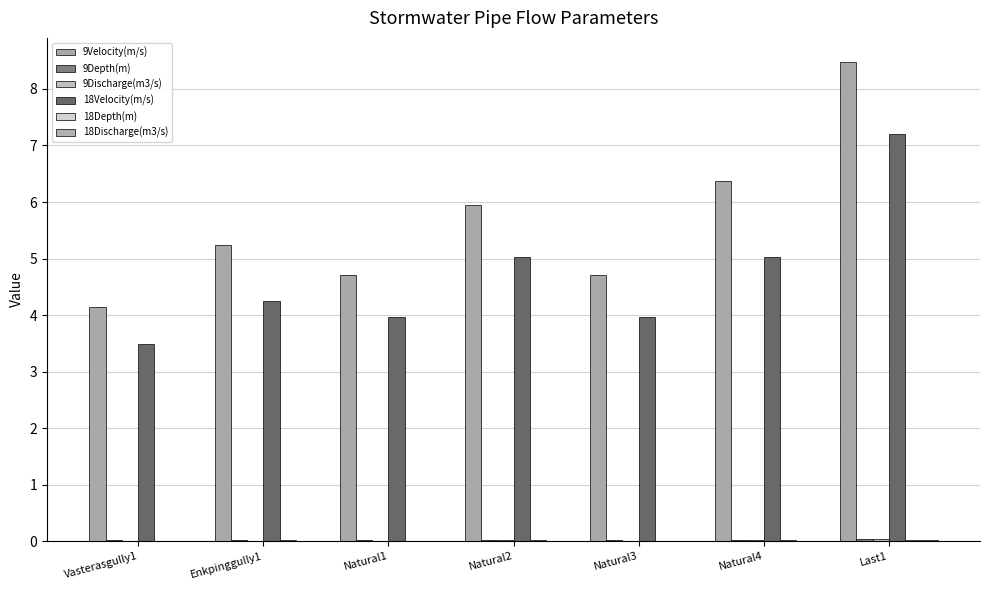

List the series in order of their peak value, lowest first.

18Discharge(m3/s), 18Depth(m), 9Depth(m), 9Discharge(m3/s), 18Velocity(m/s), 9Velocity(m/s)